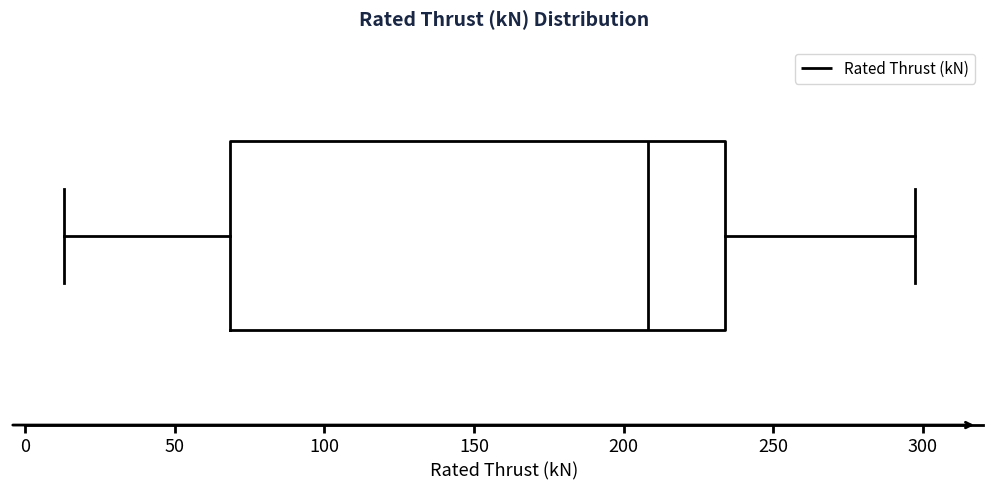

Transcribe this box plot: give where the median line is, the range the box spans, and where the two whiskers end, as read against the x-axis. The values are not printed on the chart, so give them approximately, as read against the axis.

median 210, box 70 to 235, whiskers 15 to 295